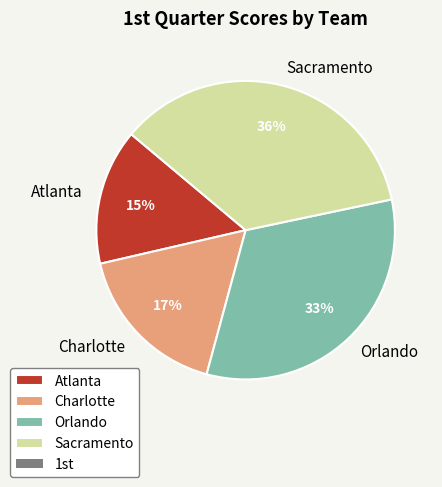

True or false: Atlanta accounts for 15% of the total.

True